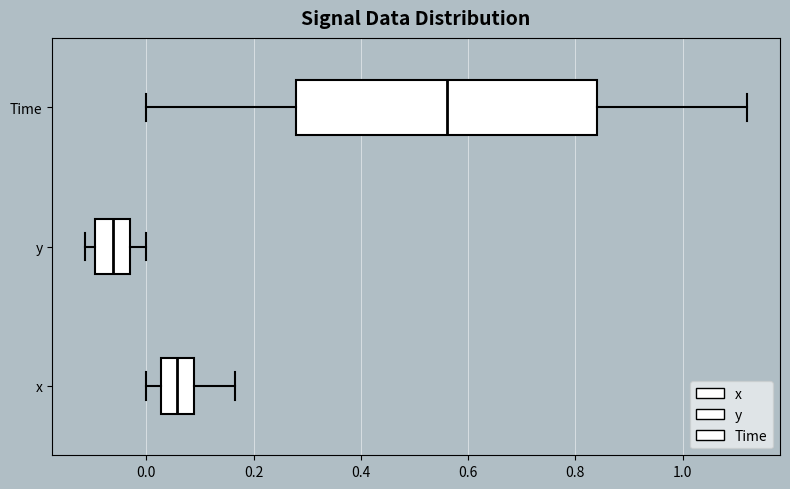

Which box's median line is the furthest to the right?

Time